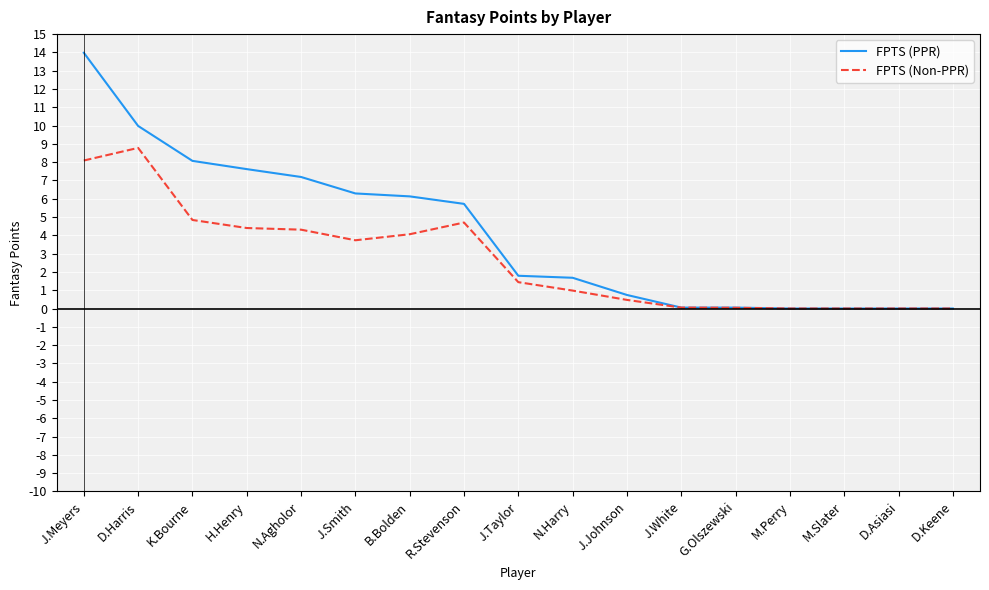

Rank the series by their maximum value, from highest to lowest.

FPTS (PPR), FPTS (Non-PPR)